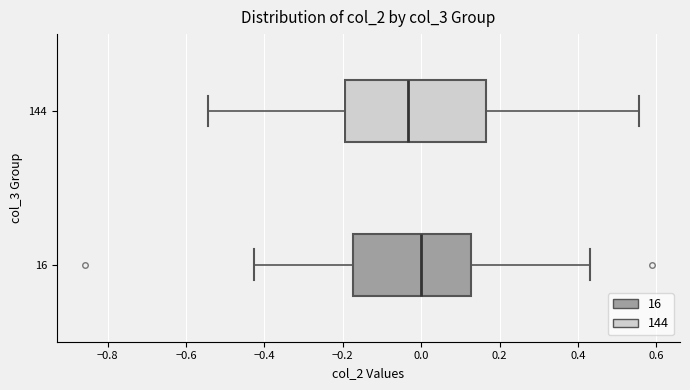

Reading bottom to top, read every box against the x-axis: the position of its median line, the range the box covers, and the ends of its whiskers. The values are not printed on the chart, so give them approximately, as read against the axis.

16: median 0.00, box -0.18 to 0.12, whiskers -0.42 to 0.42
144: median -0.04, box -0.20 to 0.16, whiskers -0.54 to 0.56